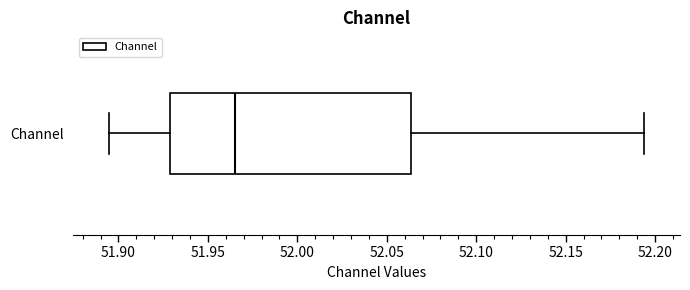

Read this box plot against the x-axis: the position of the median line, the range covered by the box, and the ends of both whiskers. The values are not printed on the chart, so give them approximately, as read against the axis.

median 51.965, box 51.930 to 52.065, whiskers 51.895 to 52.195